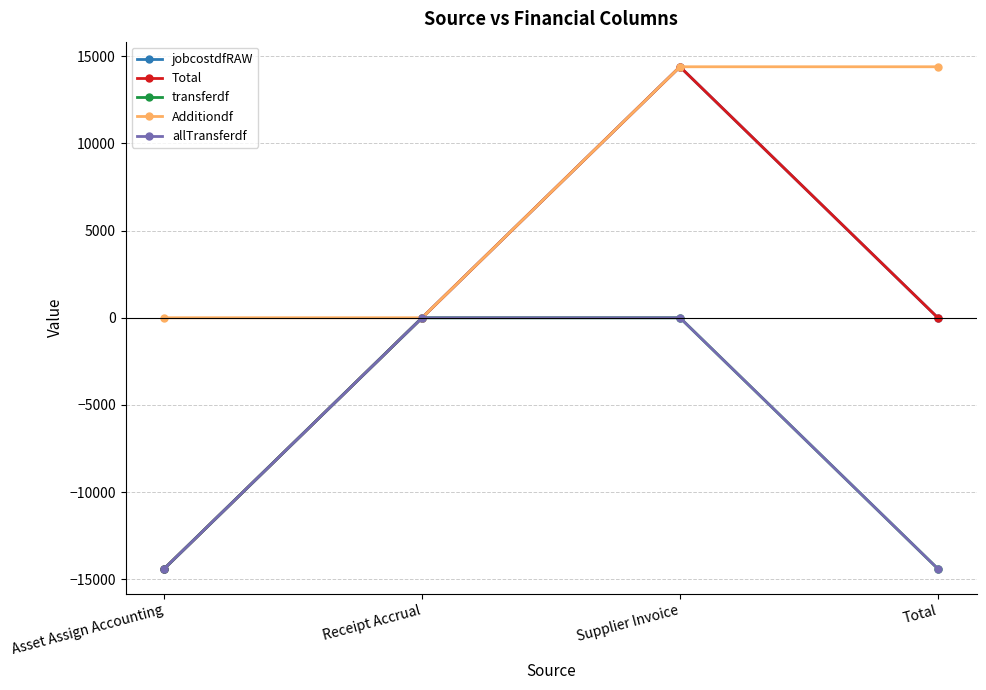

At which label does jobcostdfRAW reach its minimum?

Asset Assign Accounting